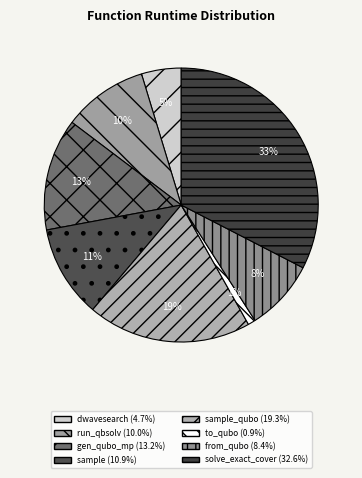

How many segments does this pie chart have?

8